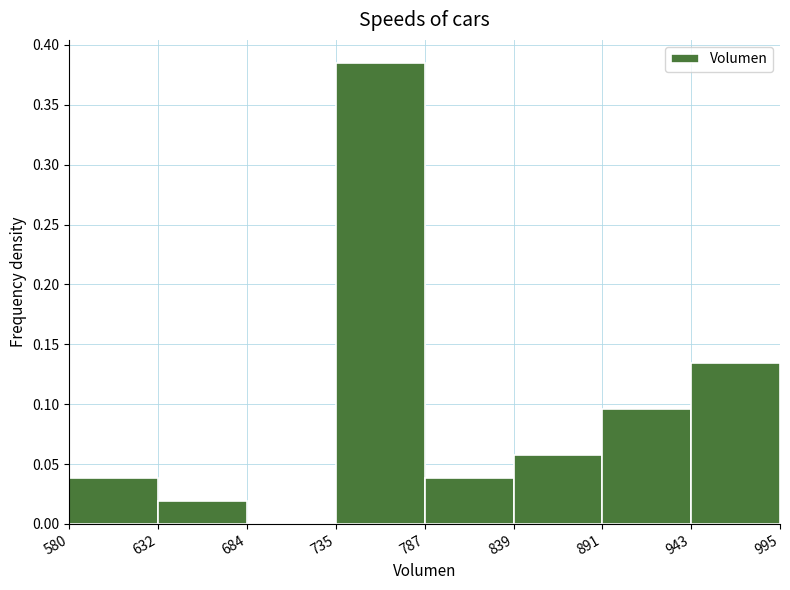

Reading left to right, list every bar in this chart as the range it spans on the x-axis followed by its height. The values are not printed on the chart, so give them approximately, as read against the axis.

580 to 632: 0.040
632 to 684: 0.020
684 to 735: 0
735 to 787: 0.385
787 to 839: 0.040
839 to 891: 0.060
891 to 943: 0.095
943 to 995: 0.135